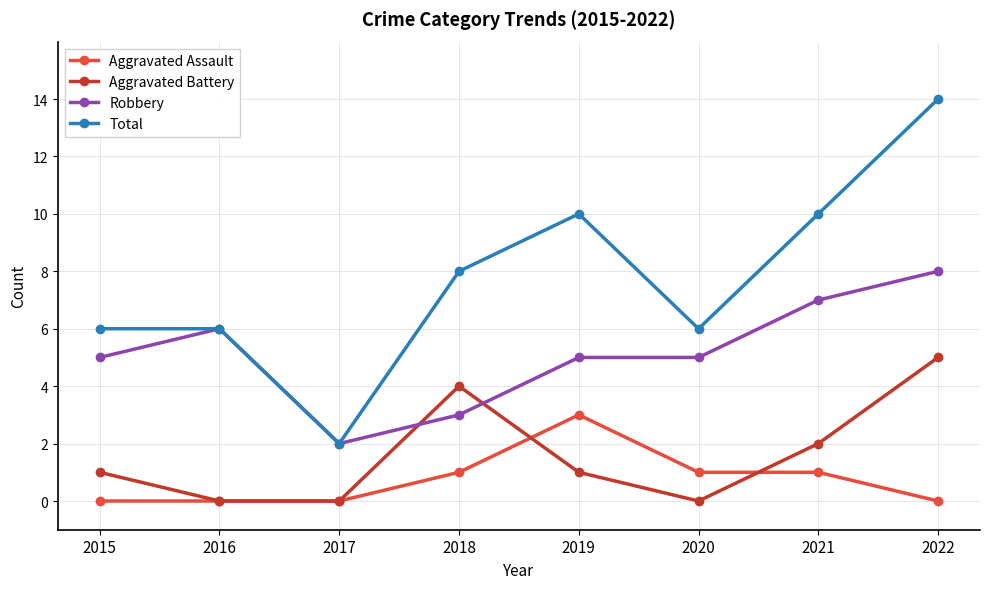

True or false: Total has a value of 1 at 2017.

False